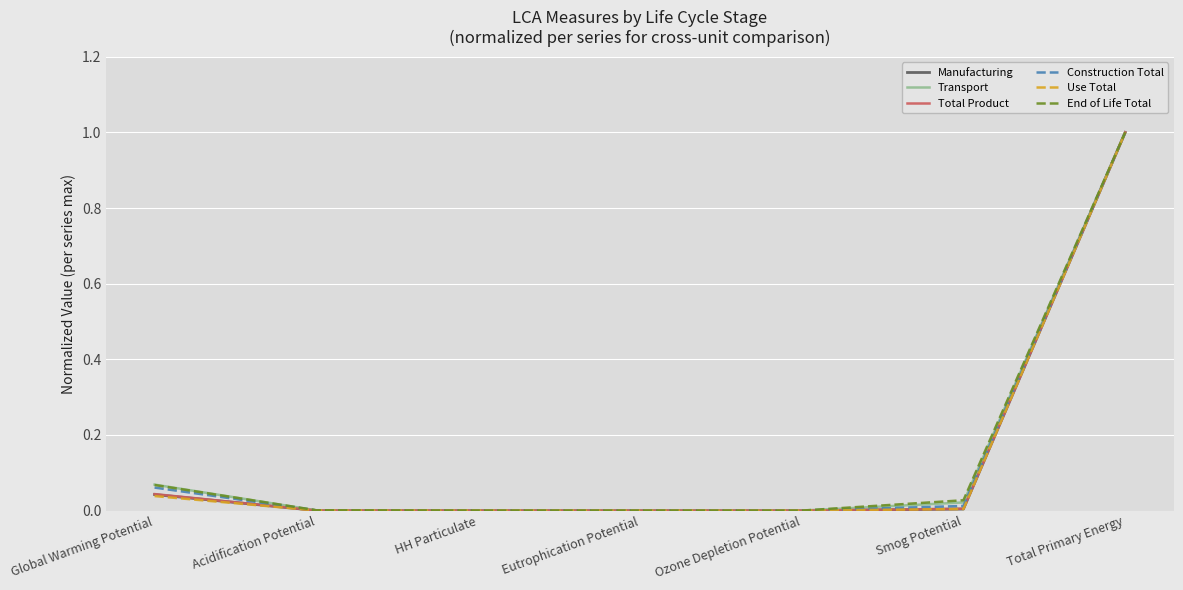

What is the maximum value for Manufacturing?

1.0